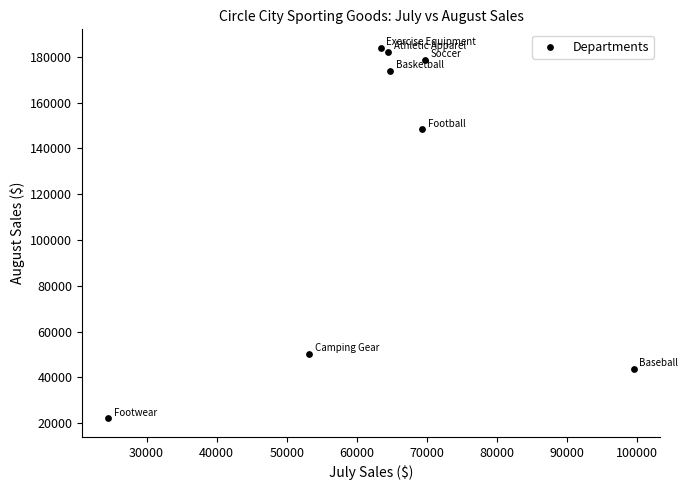

What Y value in the scatter plot is closest to 102972?

148292.7